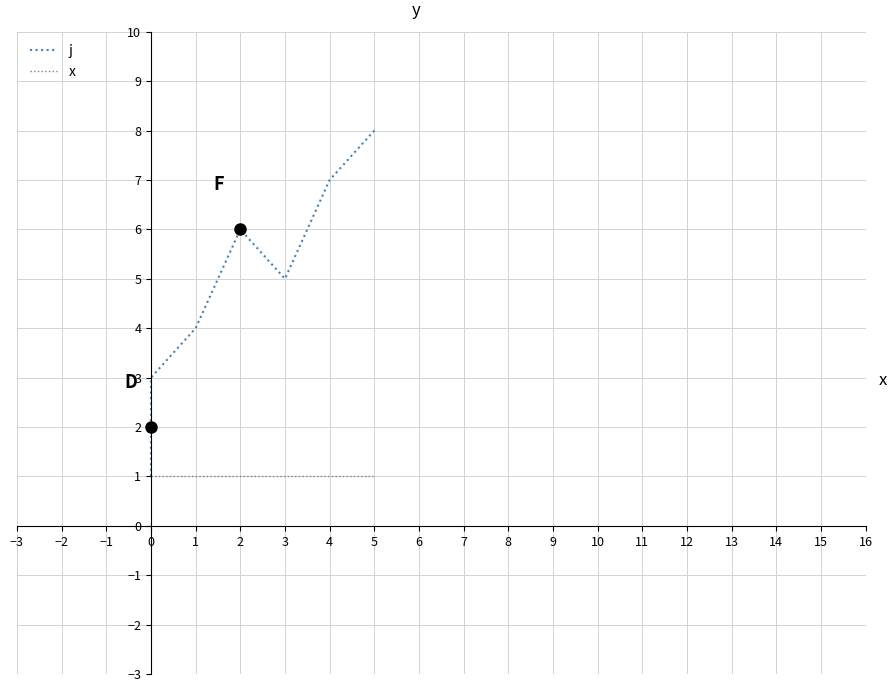

What are all the series names shown in the legend?

j, x